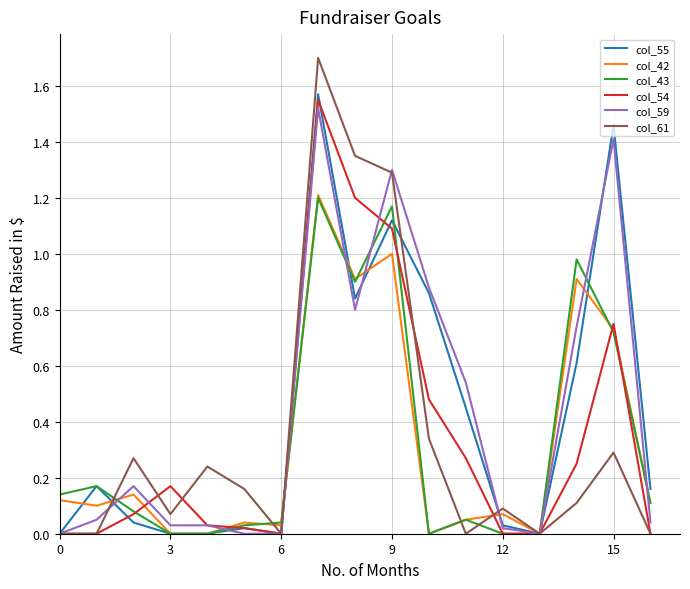

Which series has the widest spread of values?

col_61